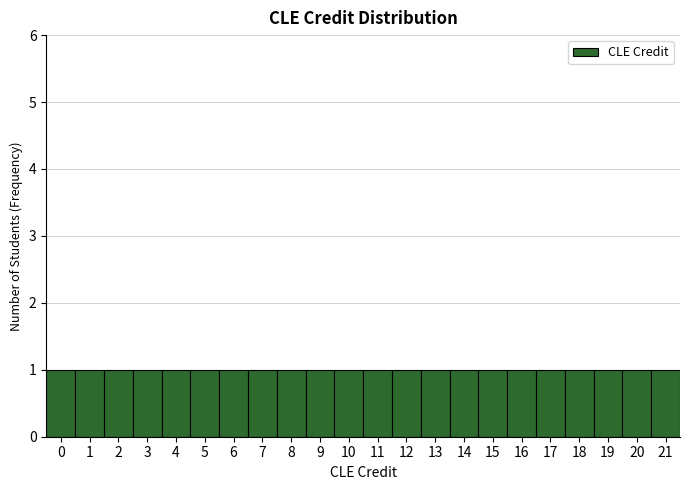

How tall is the bar that spans 13.5 to 14.5 on the x-axis? The values are not printed on the chart, so give them approximately, as read against the axis.

1